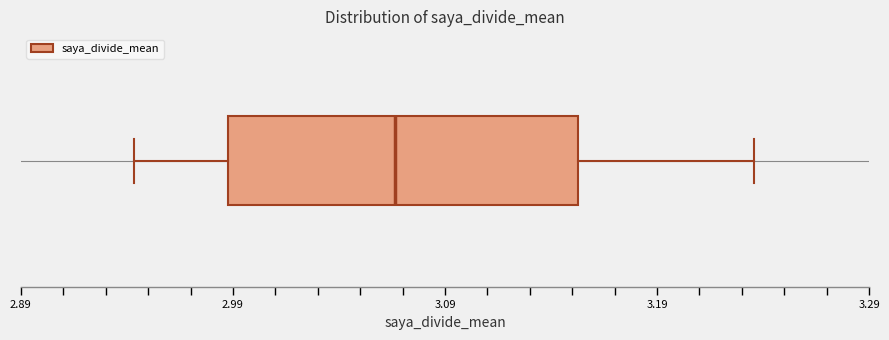

Read this box plot against the x-axis: the position of the median line, the range covered by the box, and the ends of both whiskers. The values are not printed on the chart, so give them approximately, as read against the axis.

median 3.07, box 2.99 to 3.15, whiskers 2.94 to 3.24